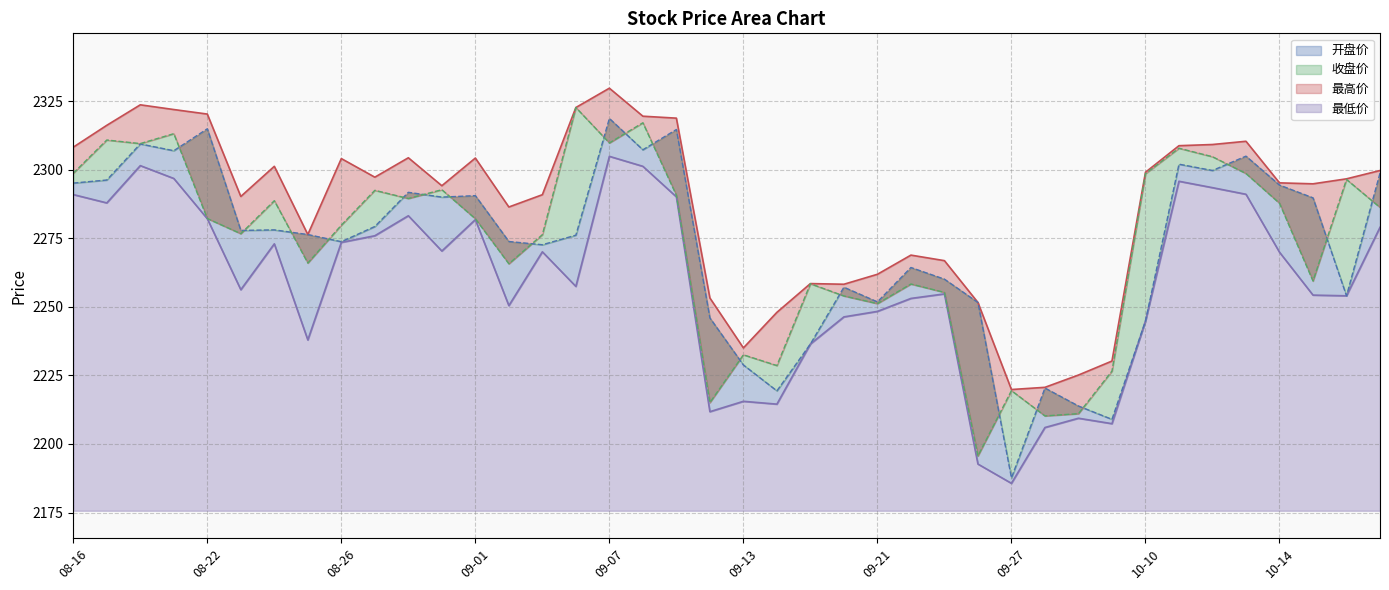

The value of 最高价 at 09-27 is 2219.8. True or false?

True